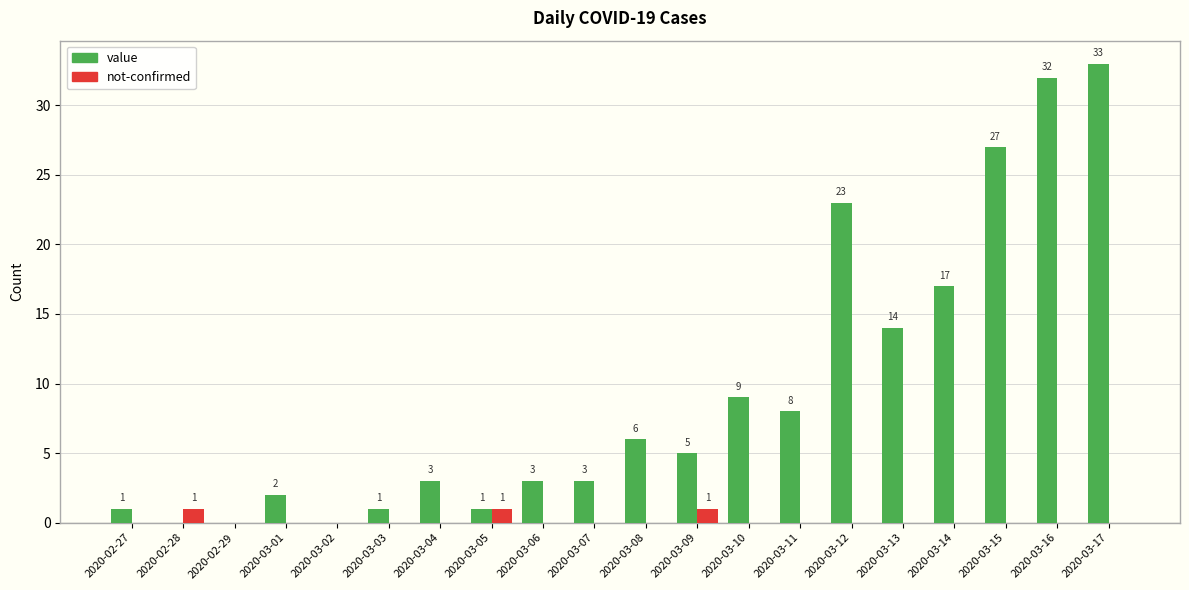

At which category is the sum across all series the highest?

2020-03-17